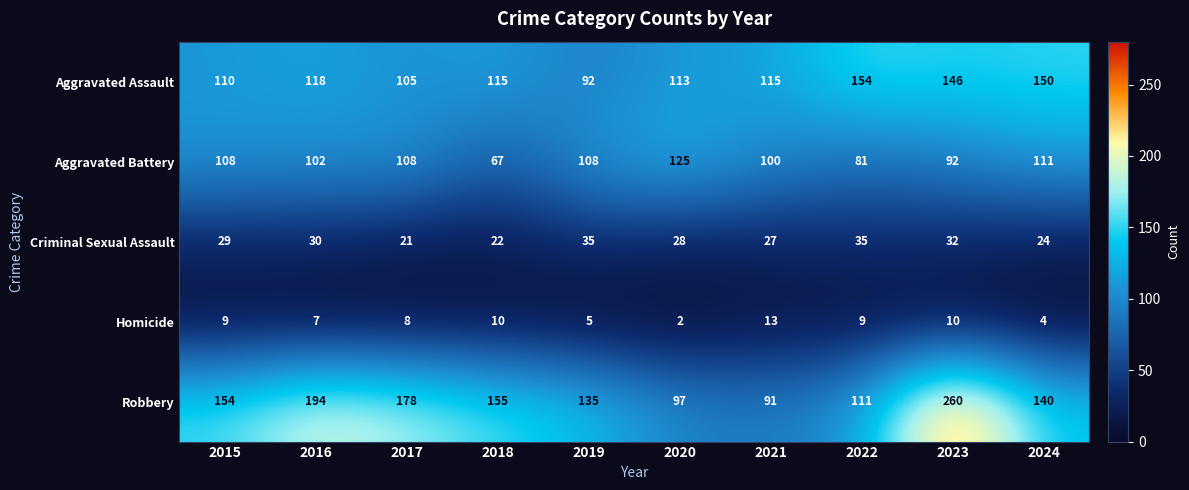

Rank the series by their maximum value, from highest to lowest.

Robbery, Aggravated Assault, Aggravated Battery, Criminal Sexual Assault, Homicide